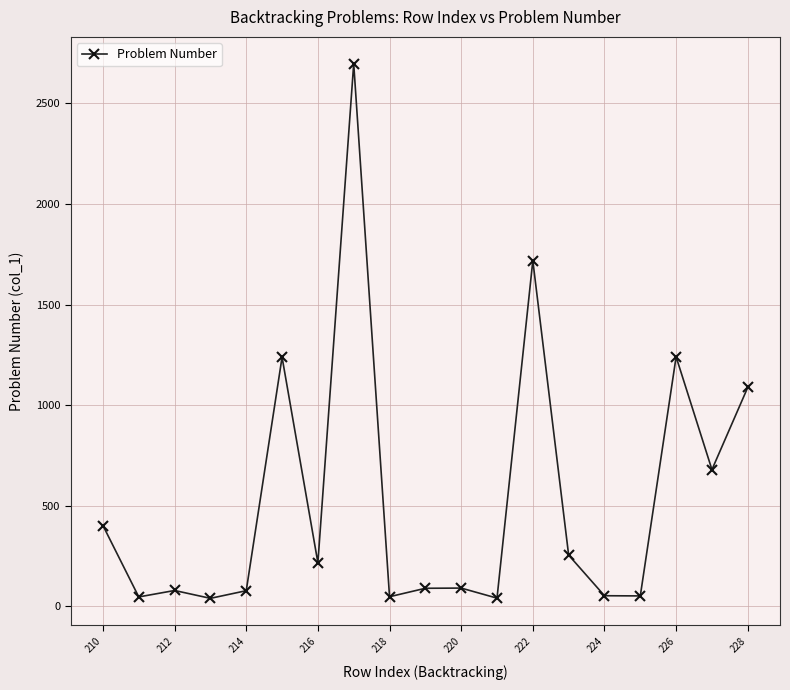

What is the greatest value displayed?

2698